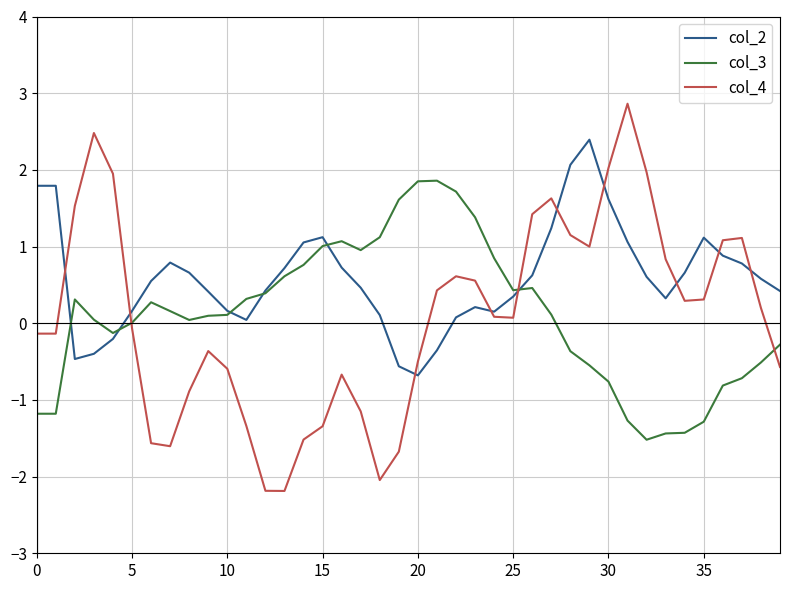

Which series ends up on top after the final intersection of col_4 and col_3?

col_3